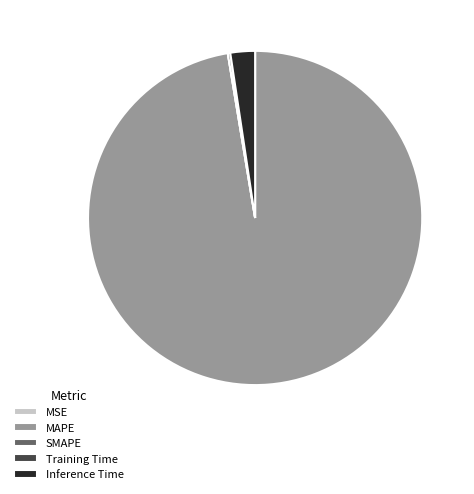

Does MAPE represent more than half of the total?

Yes